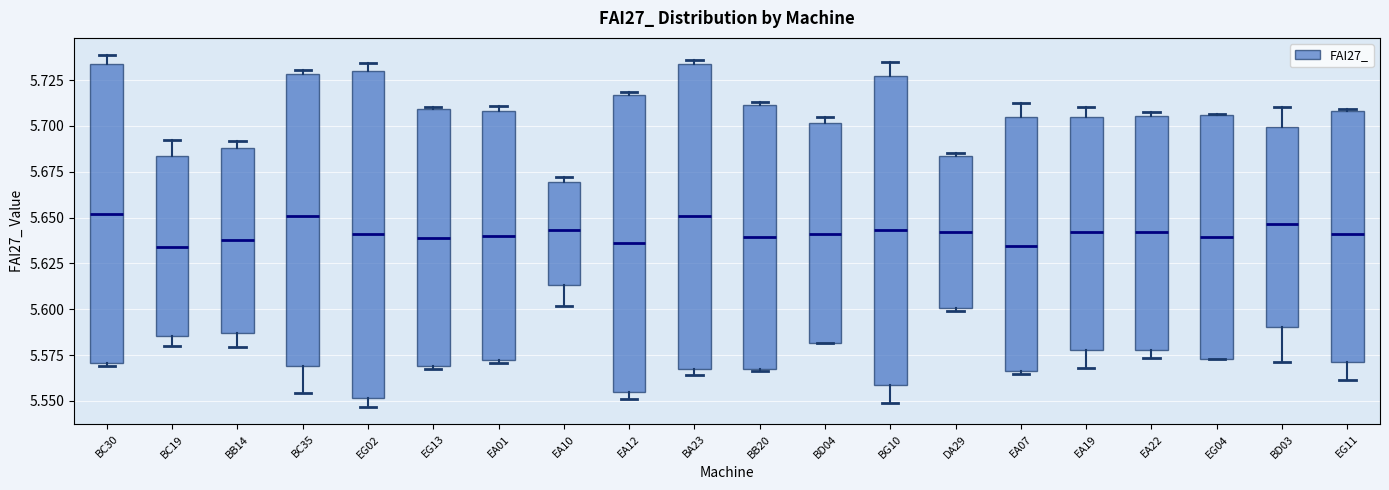

Reading left to right, transcribe this box plot: for each box, give where its median line is, the range the box spans, and where its two whiskers end, as read against the y-axis. The values are not printed on the chart, so give them approximately, as read against the axis.

BC30: median 5.650, box 5.570 to 5.735, whiskers 5.570 (just below the box's lower edge) to 5.740
BC19: median 5.635, box 5.585 to 5.685, whiskers 5.580 to 5.690
BB14: median 5.640, box 5.585 to 5.690, whiskers 5.580 to 5.690 (just above the box's upper edge)
BC35: median 5.650, box 5.570 to 5.730, whiskers 5.555 to 5.730 (just above the box's upper edge)
EG02: median 5.640, box 5.550 to 5.730, whiskers 5.545 to 5.735
EG13: median 5.640, box 5.570 to 5.710, whiskers 5.565 to 5.710
EA01: median 5.640, box 5.570 to 5.710, whiskers 5.570 (just below the box's lower edge) to 5.710 (just above the box's upper edge)
EA10: median 5.645, box 5.615 to 5.670, whiskers 5.600 to 5.670 (just above the box's upper edge)
EA12: median 5.635, box 5.555 to 5.715, whiskers 5.550 to 5.720
BA23: median 5.650, box 5.570 to 5.735, whiskers 5.565 to 5.735 (just above the box's upper edge)
BB20: median 5.640, box 5.565 to 5.710, whiskers 5.565 to 5.715
BD04: median 5.640, box 5.580 to 5.700, whiskers 5.580 to 5.705
BG10: median 5.645, box 5.560 to 5.725, whiskers 5.550 to 5.735
DA29: median 5.640, box 5.600 to 5.685, whiskers 5.600 (just below the box's lower edge) to 5.685 (just above the box's upper edge)
EA07: median 5.635, box 5.565 to 5.705, whiskers 5.565 to 5.715
EA19: median 5.640, box 5.580 to 5.705, whiskers 5.570 to 5.710
EA22: median 5.640, box 5.580 to 5.705, whiskers 5.575 to 5.710
EG04: median 5.640, box 5.575 to 5.705, whiskers 5.575 to 5.705
BD03: median 5.645, box 5.590 to 5.700, whiskers 5.570 to 5.710
EG11: median 5.640, box 5.570 to 5.710, whiskers 5.560 to 5.710